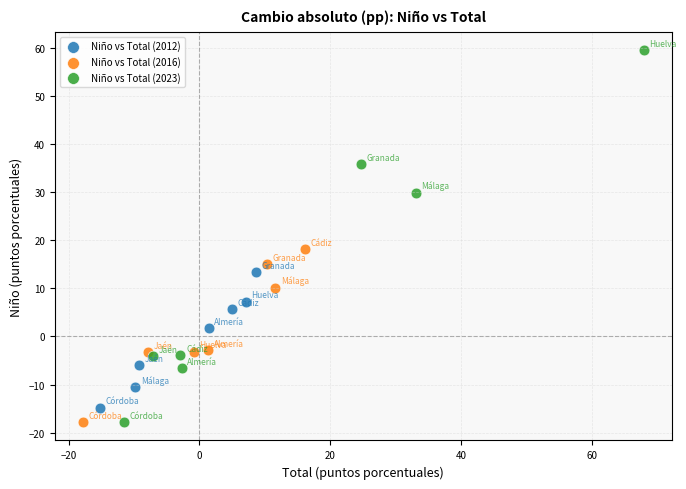

Which series has the widest spread of Y values?

Niño vs Total (2023)